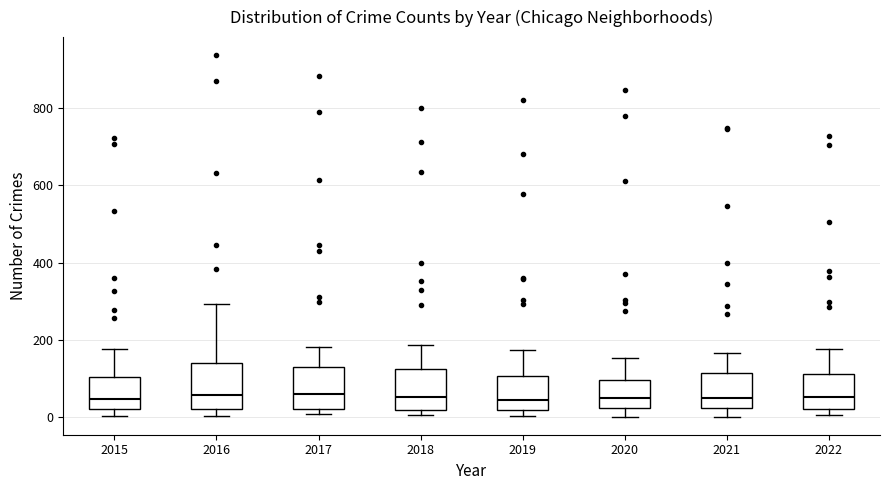

Where does the upper whisker of the box at x = 2015 end on the y-axis? The values are not printed on the chart, so give them approximately, as read against the axis.

180